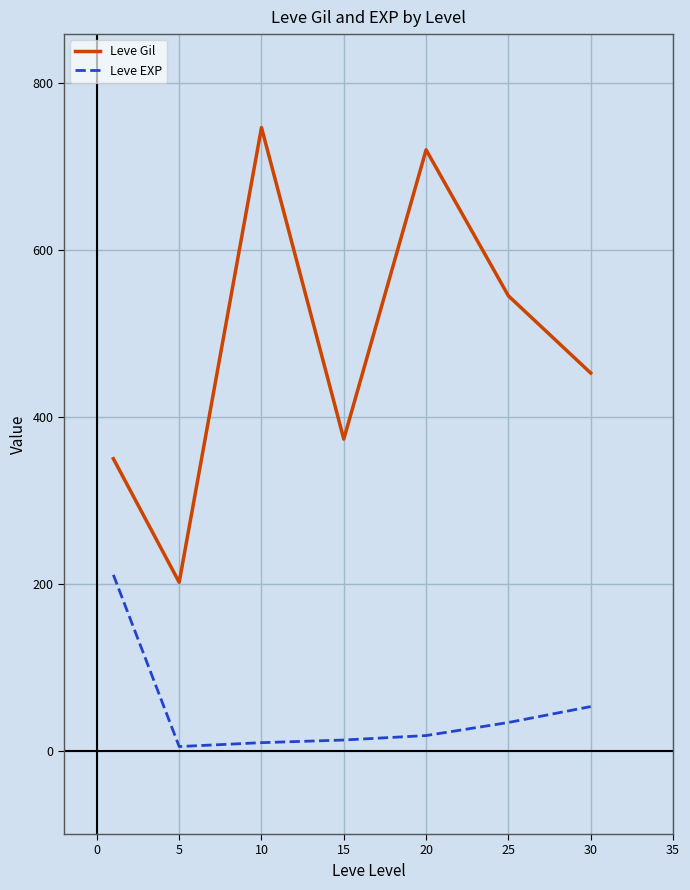

What is the greatest value displayed?

746.7